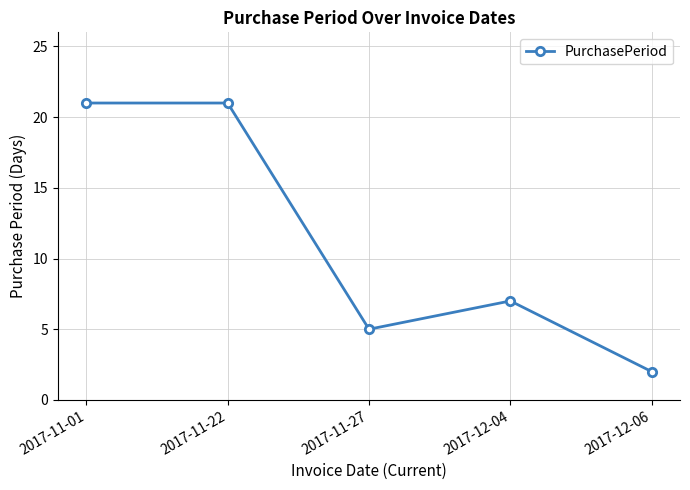

True or false: the data has more than 0 interior local peaks.

True